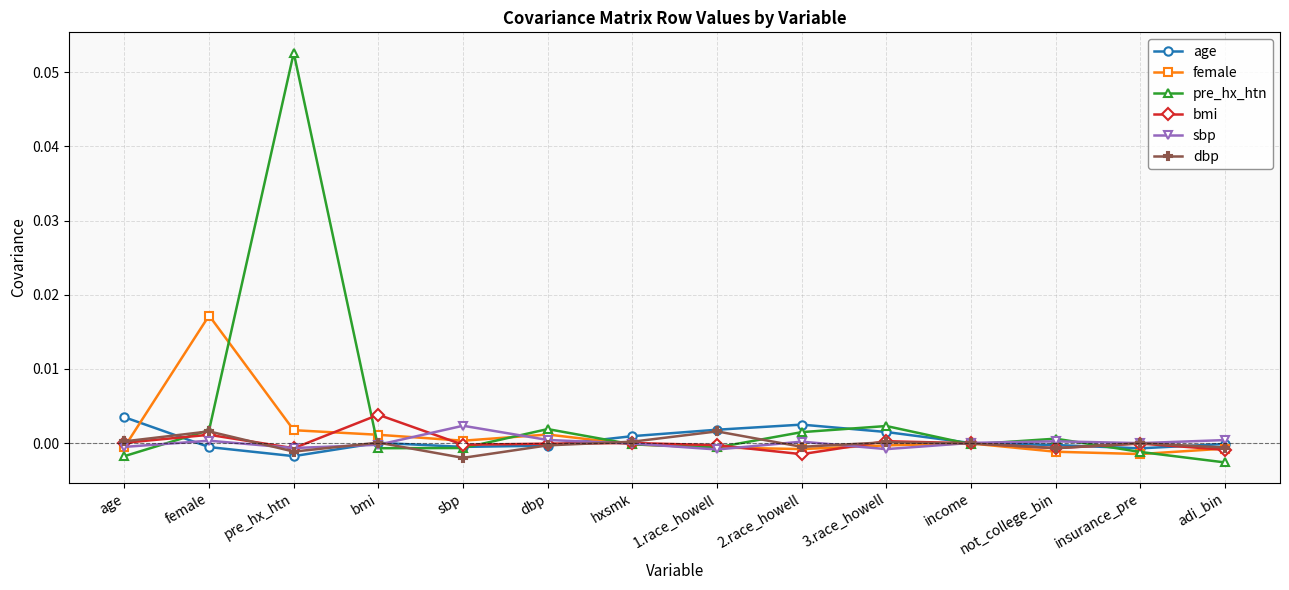

What is the label of the 12th point from the left?

not_college_bin